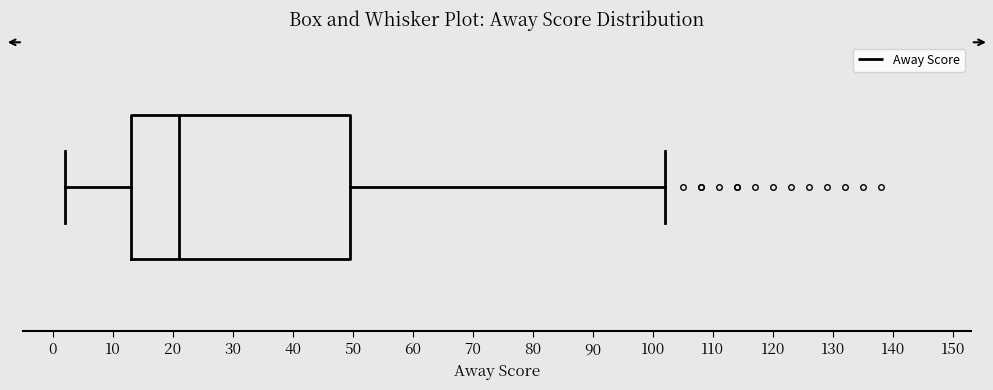

Transcribe this box plot: give where the median line is, the range the box spans, and where the two whiskers end, as read against the x-axis. The values are not printed on the chart, so give them approximately, as read against the axis.

median 21, box 13 to 50, whiskers 2 to 102